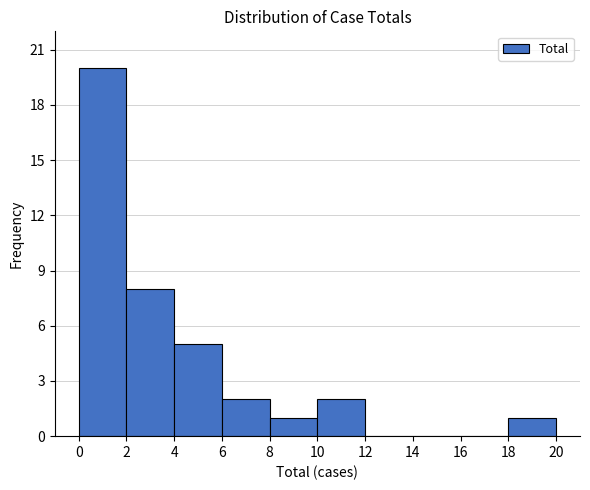

Which range on the x-axis has the tallest bar?

0 to 2